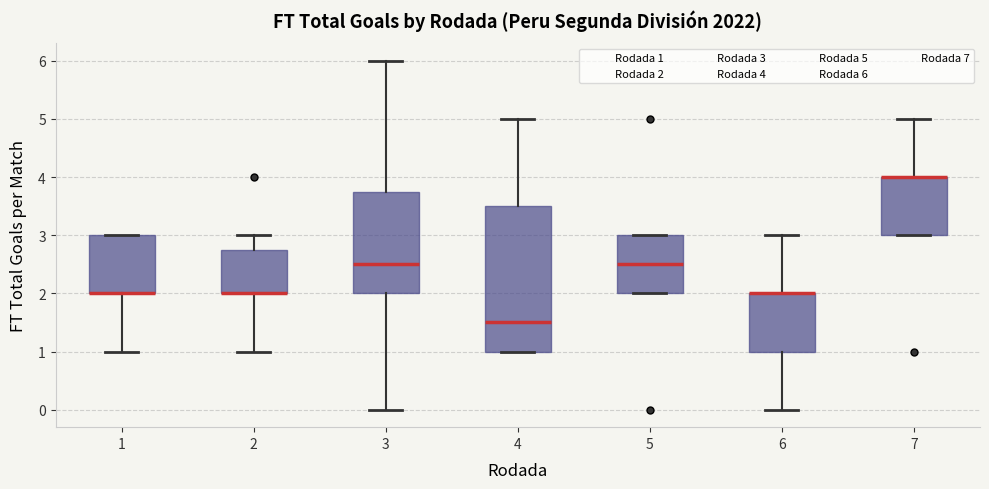

Reading left to right, transcribe this box plot: for each box, give where its median line is, the range the box spans, and where its two whiskers end, as read against the y-axis. The values are not printed on the chart, so give them approximately, as read against the axis.

1: median 2.0 (drawn on the box's lower edge), box 2.0 to 3.0, whiskers 1.0 to 3.0
2: median 2.0 (drawn on the box's lower edge), box 2.0 to 2.8, whiskers 1.0 to 3.0
3: median 2.5, box 2.0 to 3.8, whiskers 0.0 to 6.0
4: median 1.5, box 1.0 to 3.5, whiskers 1.0 to 5.0
5: median 2.5, box 2.0 to 3.0, whiskers 2.0 to 3.0
6: median 2.0 (drawn on the box's upper edge), box 1.0 to 2.0, whiskers 0.0 to 3.0
7: median 4.0 (drawn on the box's upper edge), box 3.0 to 4.0, whiskers 3.0 to 5.0